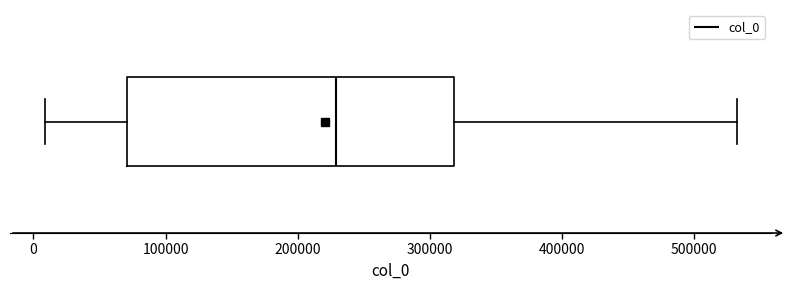

Transcribe this box plot: give where the median line is, the range the box spans, and where the two whiskers end, as read against the x-axis. The values are not printed on the chart, so give them approximately, as read against the axis.

median 230000, box 70000 to 320000, whiskers 10000 to 530000